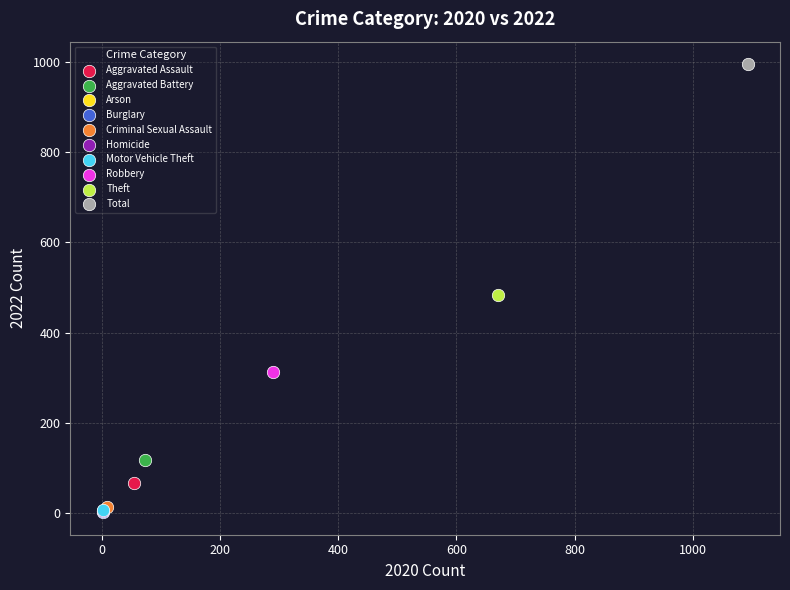

What are all the series names shown in the legend?

Aggravated Assault, Aggravated Battery, Arson, Burglary, Criminal Sexual Assault, Homicide, Motor Vehicle Theft, Robbery, Theft, Total